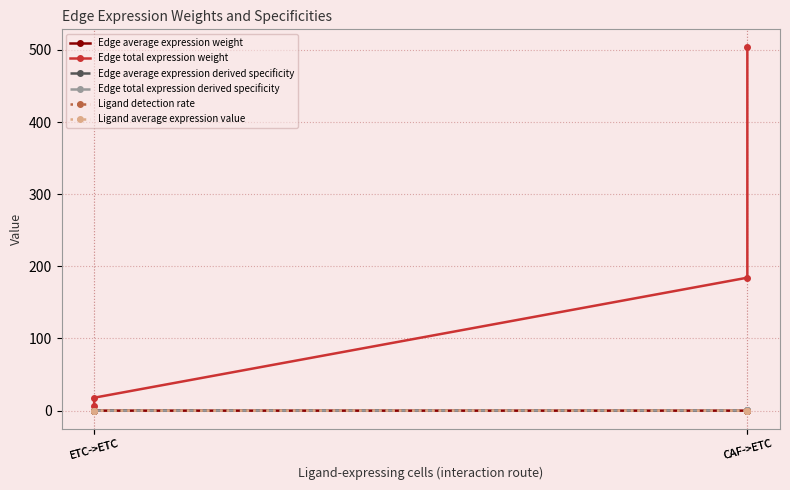

Reading left to right, extract all data points from this chart.

Edge average expression weight: ETC->ETC=0.0	ETC->ETC=0.0	CAF->ETC=0.0	CAF->ETC=0.0
Edge total expression weight: ETC->ETC=6.6	ETC->ETC=17.9	CAF->ETC=184.3	CAF->ETC=503.4
Edge average expression derived specificity: ETC->ETC=0.0	ETC->ETC=0.1	CAF->ETC=0.1	CAF->ETC=0.8
Edge total expression derived specificity: ETC->ETC=0.0	ETC->ETC=0.0	CAF->ETC=0.3	CAF->ETC=0.7
Ligand detection rate: ETC->ETC=0.0	ETC->ETC=0.0	CAF->ETC=0.0	CAF->ETC=0.0
Ligand average expression value: ETC->ETC=0.0	ETC->ETC=0.0	CAF->ETC=0.0	CAF->ETC=0.0